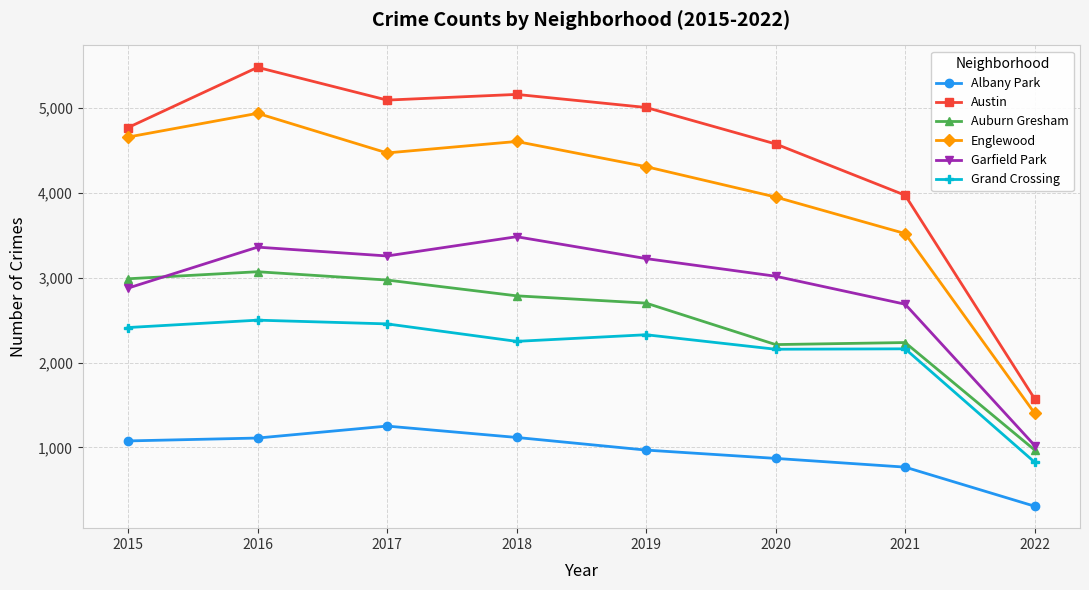

Rank the series at 2018 from lowest to highest value.

Albany Park, Grand Crossing, Auburn Gresham, Garfield Park, Englewood, Austin